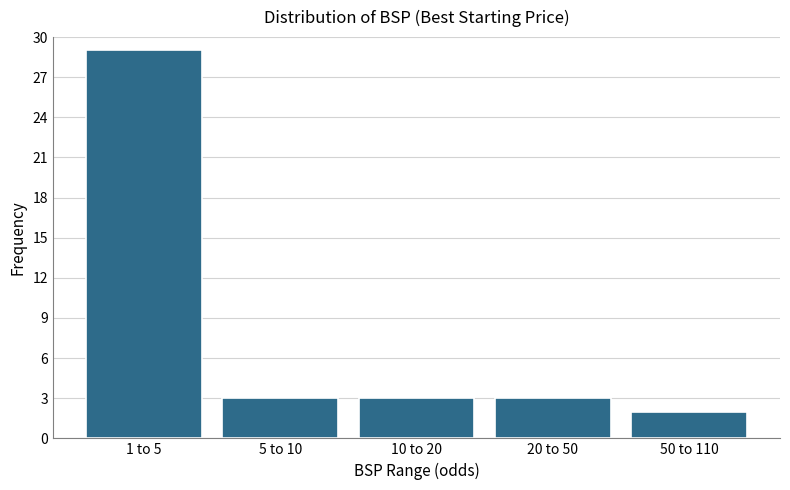

Reading left to right, extract all data points from this chart.

29	3	3	3	2